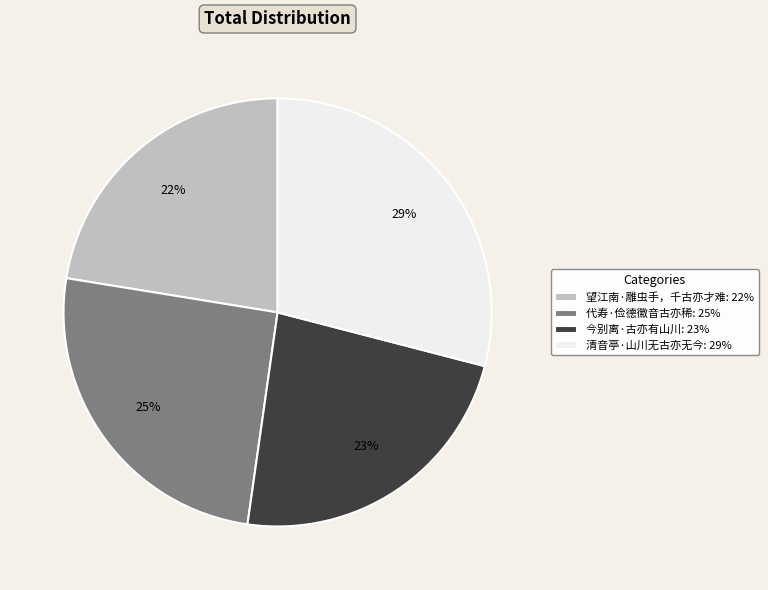

What is the ratio of the value at 今别离·古亦有山川: 23% to the value at 代寿·俭德徽音古亦稀: 25%?

0.9